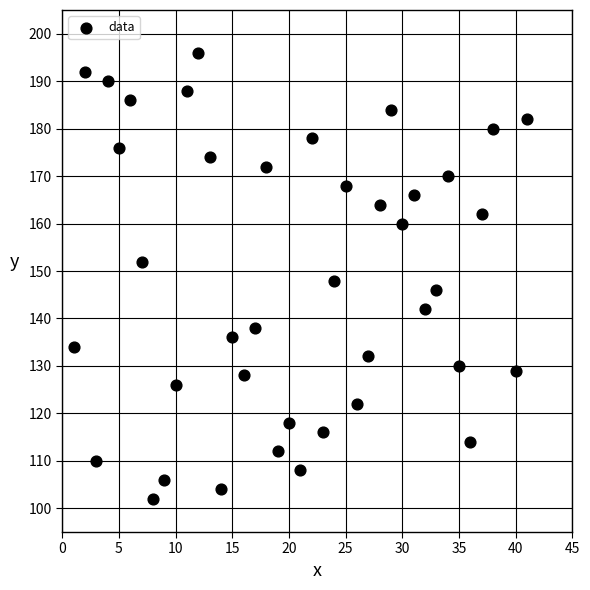

What is the range of Y values (max minus min)?

94